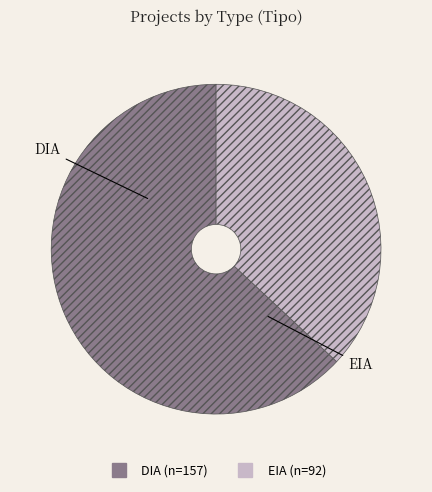

Is the sum of EIA and DIA greater than half?

Yes